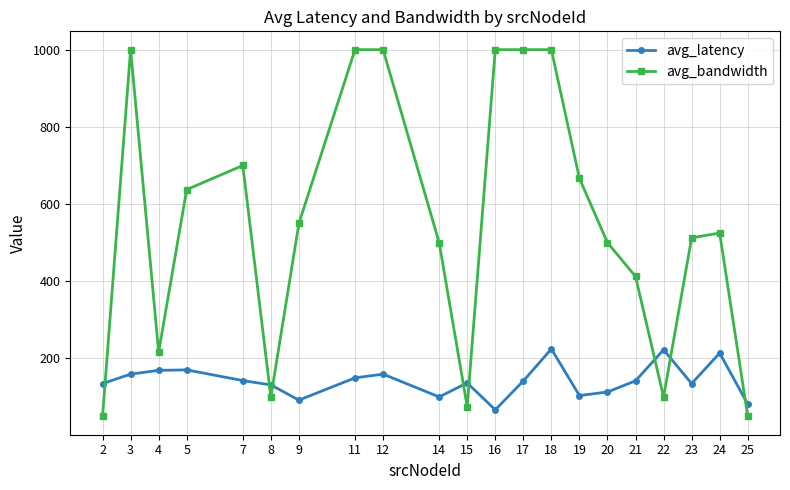

What is the average value of the avg_latency series?

142.5